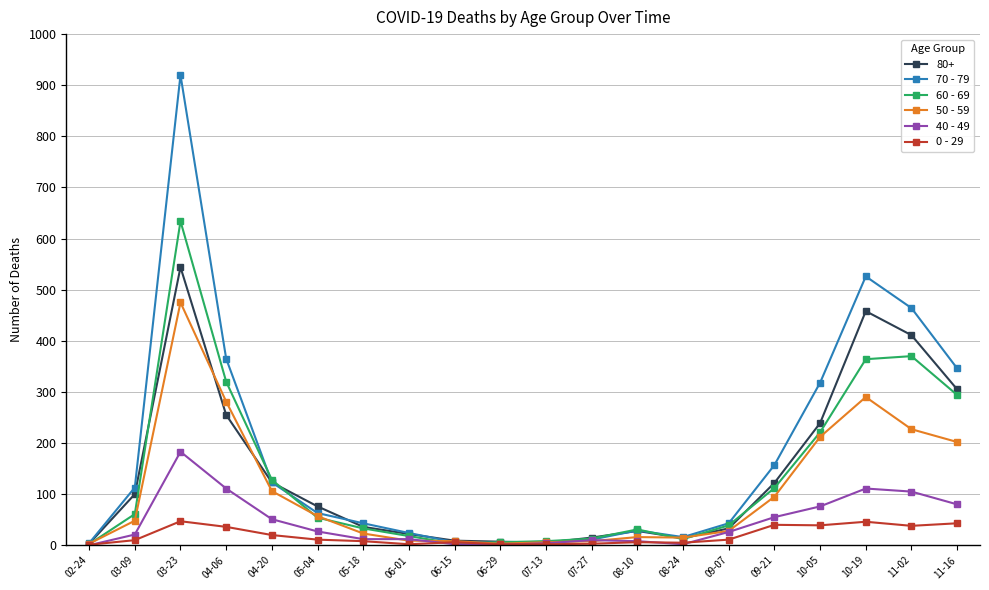

Which series has the largest total across all categories?

70 - 79